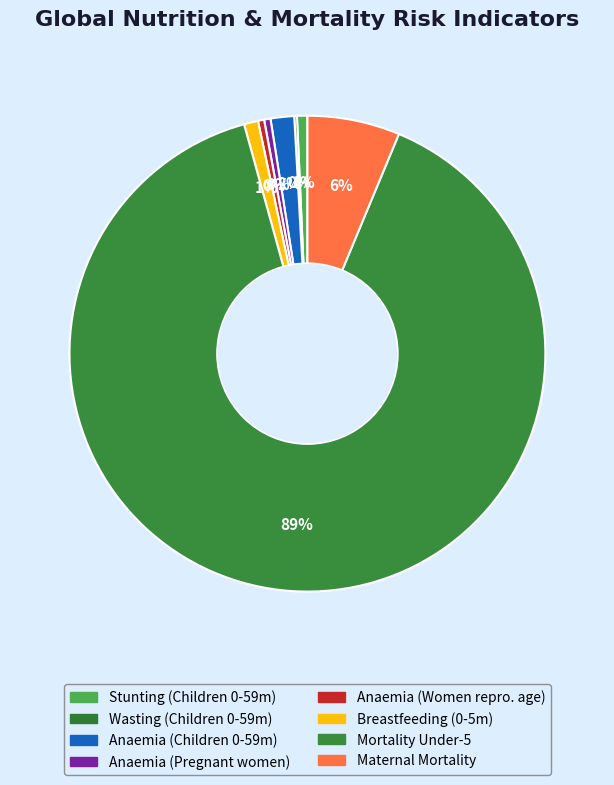

Does any single category account for the majority?

Yes